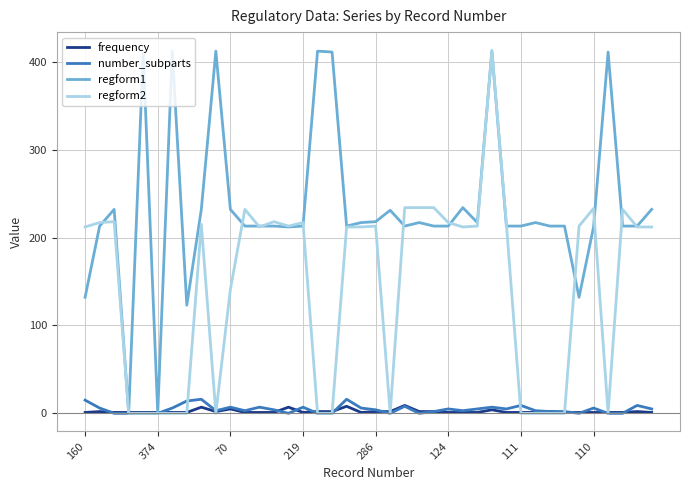

Which series has the largest total across all categories?

regform1